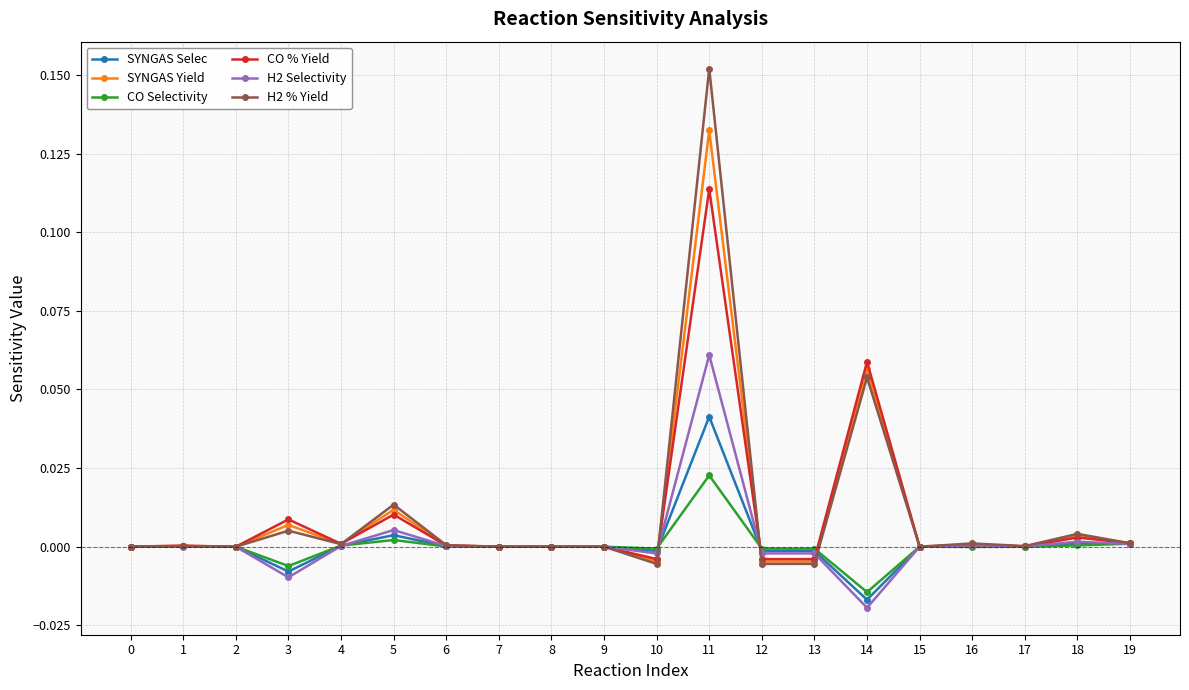

Which series has the largest range (max minus min)?

H2 % Yield